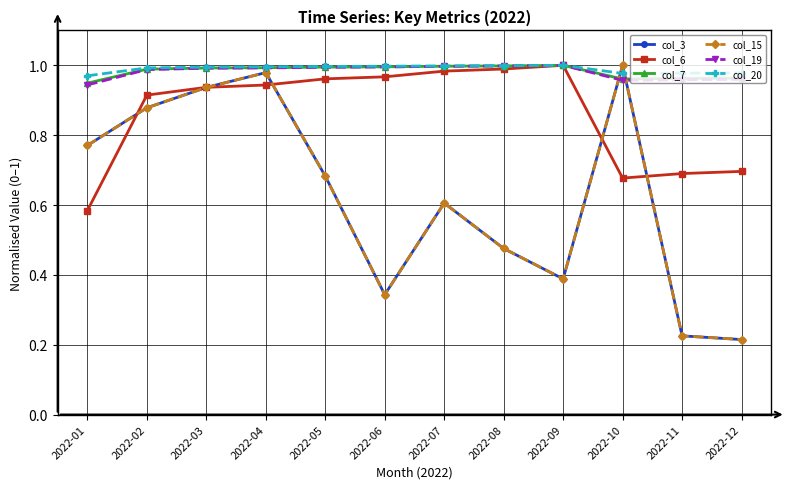

Is this an area chart (filled region under the line)?

No